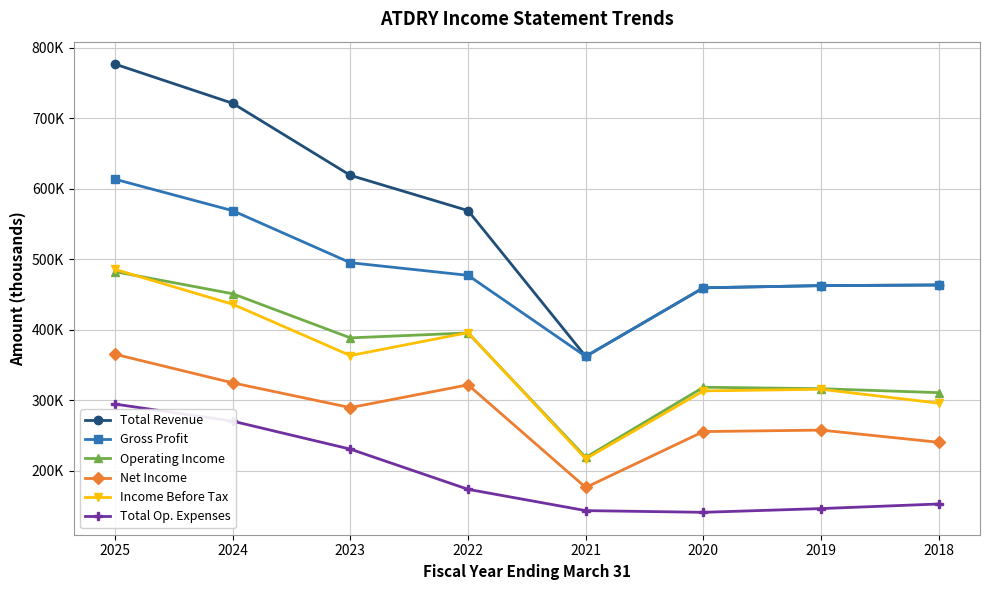

Reading left to right, list all the values displayed in this chart.

Total Revenue: 776600	721000	618800	568800	362000	459300	462400	463300
Gross Profit: 613300	568700	494900	477000	362000	459300	462400	463300
Operating Income: 482200	450900	388300	395300	218800	318300	316200	310600
Net Income: 365100	324500	289400	321700	176100	255400	257500	240200
Income Before Tax: 485400	436000	363200	395700	216800	313100	315400	295700
Total Op. Expenses: 294400	270200	230500	173500	143300	140900	146200	152700